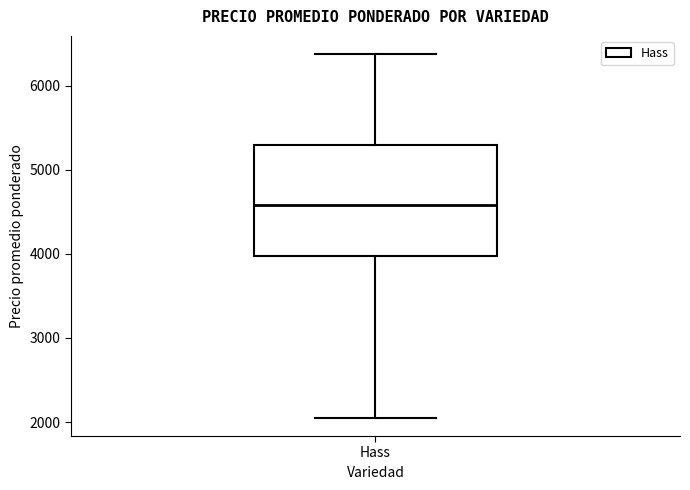

Read this box plot against the y-axis: the position of the median line, the range covered by the box, and the ends of both whiskers. The values are not printed on the chart, so give them approximately, as read against the axis.

median 4600, box 4000 to 5300, whiskers 2100 to 6400